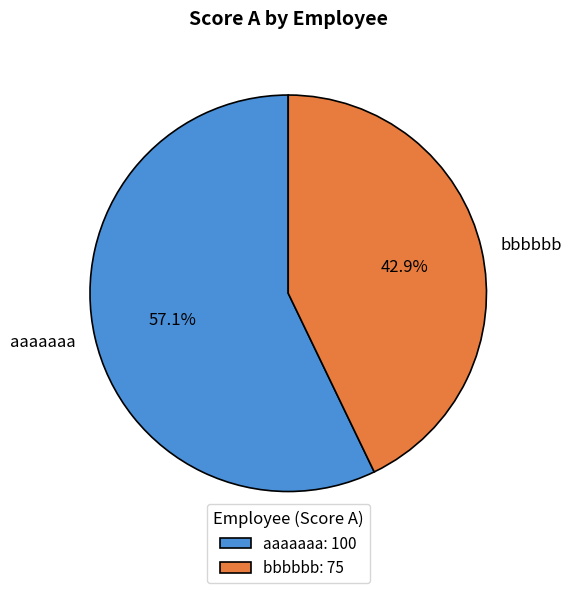

To the nearest percent, what portion does aaaaaaa represent?

57%